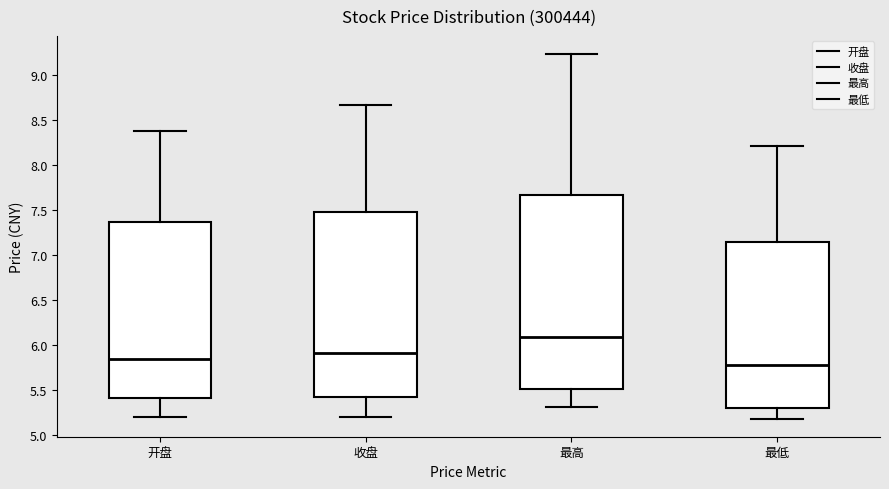

Where does the lower whisker of the box for 最高 end on the y-axis? The values are not printed on the chart, so give them approximately, as read against the axis.

5.30